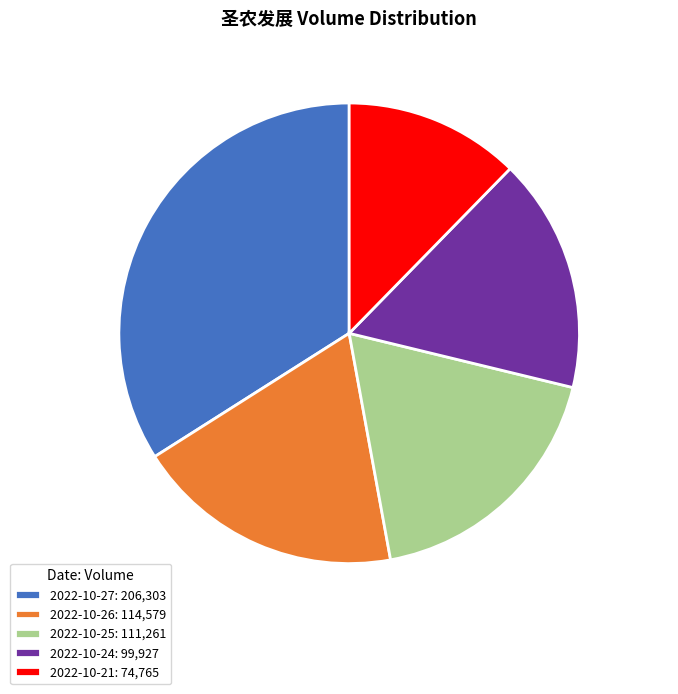

Count the number of slices in the pie.

5